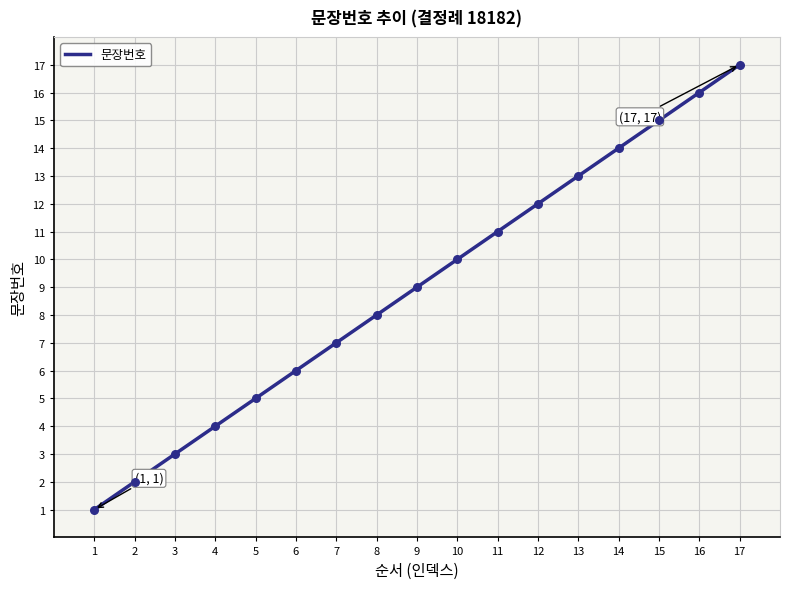

What is the change in value from 2 to 6?

+4